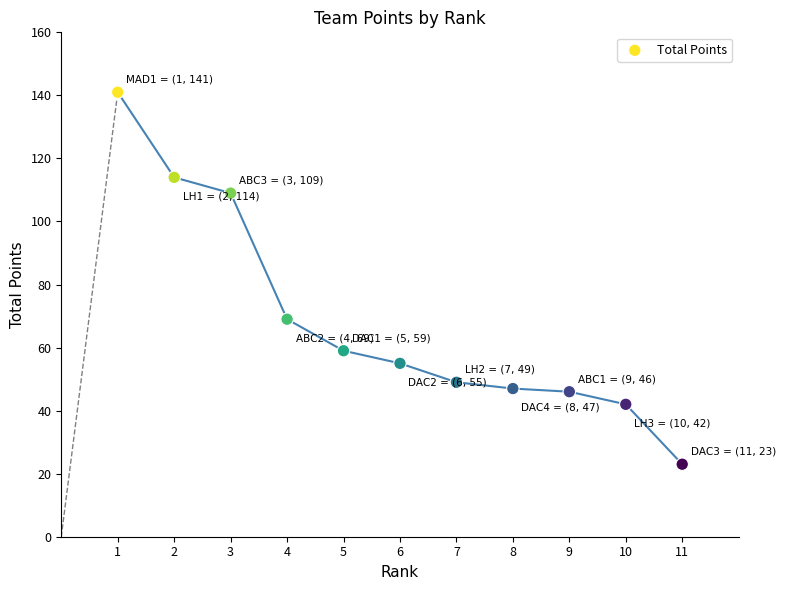

What Y value in the scatter plot is closest to 82?

69